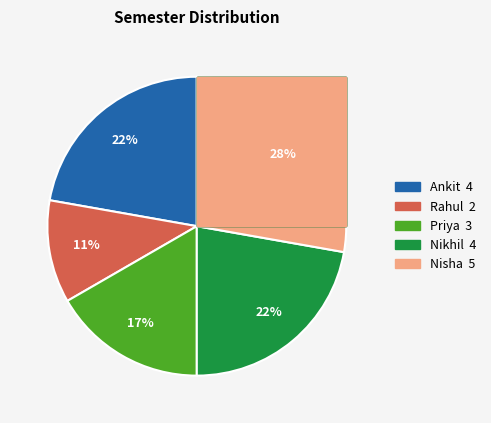

True or false: Rahul accounts for 1% of the total.

False